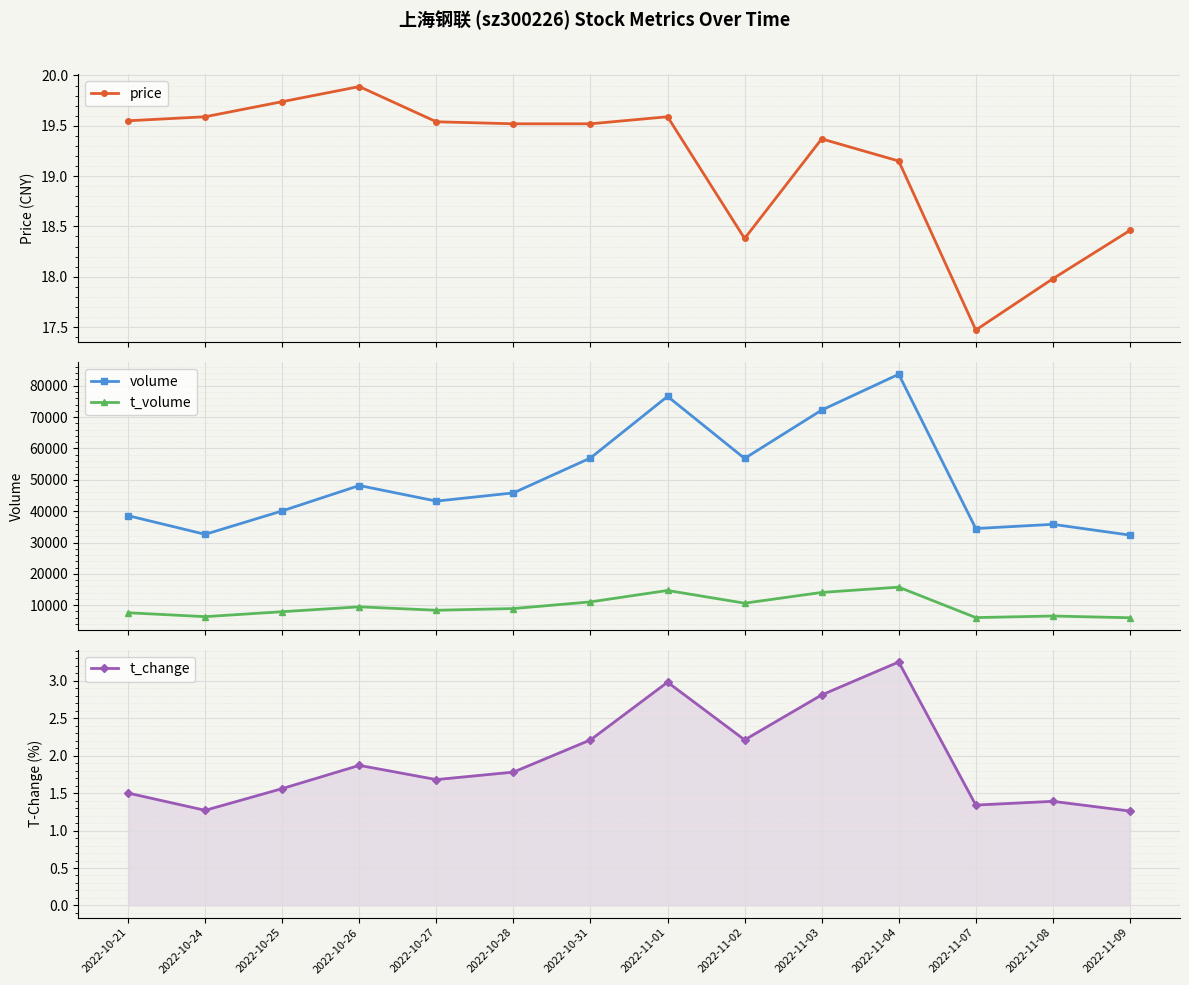

The t_change series shows 3.2 at 2022-10-28. True or false?

False